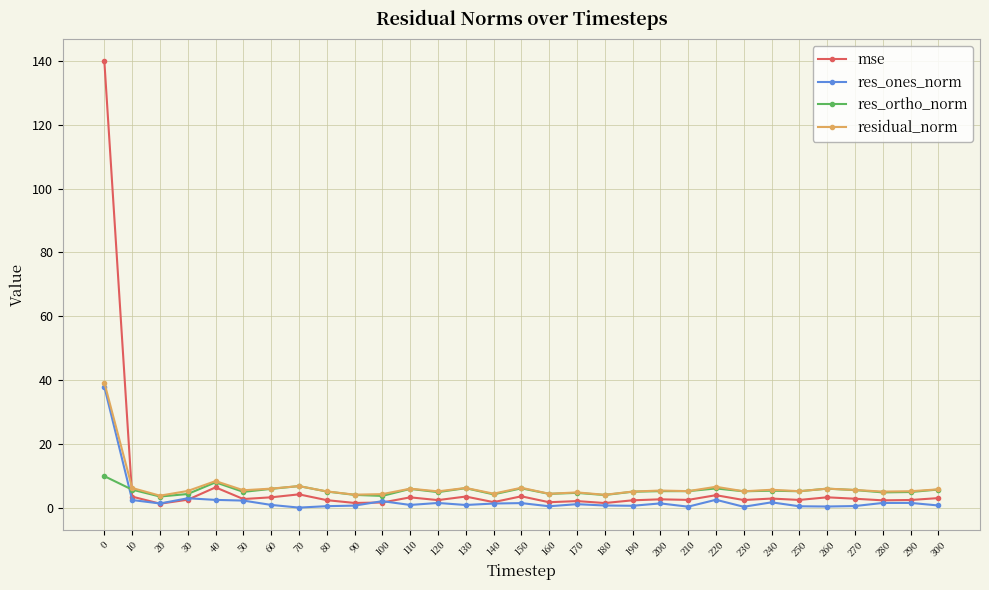

Which series has the largest range (max minus min)?

mse